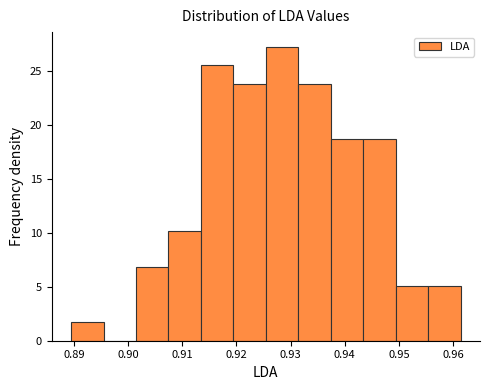

What is the height of the bar covering 0.901 to 0.907 on the x-axis? Neither the bar edges nor the heights are printed on the chart, so give them approximately, as read against the axes.

7.0